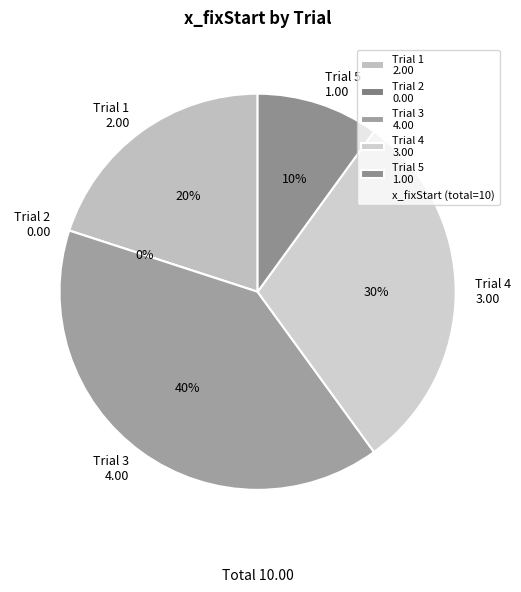

To the nearest percent, what is the difference between the largest and smallest slice percentages?

40%